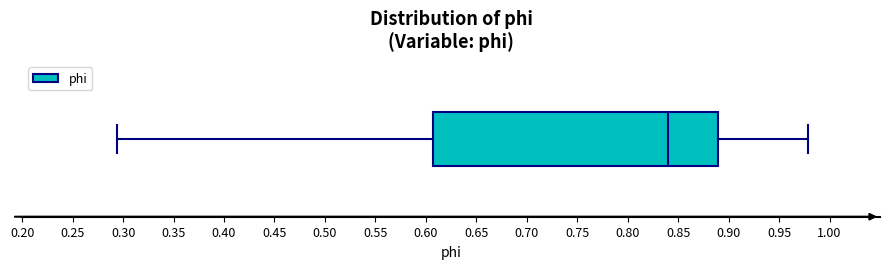

Where is the right edge of the box on the x-axis? The values are not printed on the chart, so give them approximately, as read against the axis.

0.890